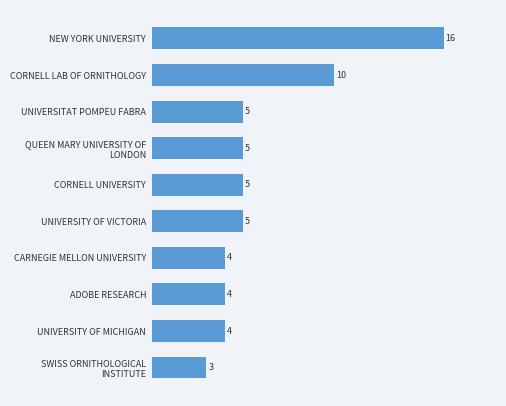

What is the difference between the values at CARNEGIE MELLON UNIVERSITY and NEW YORK UNIVERSITY?

12